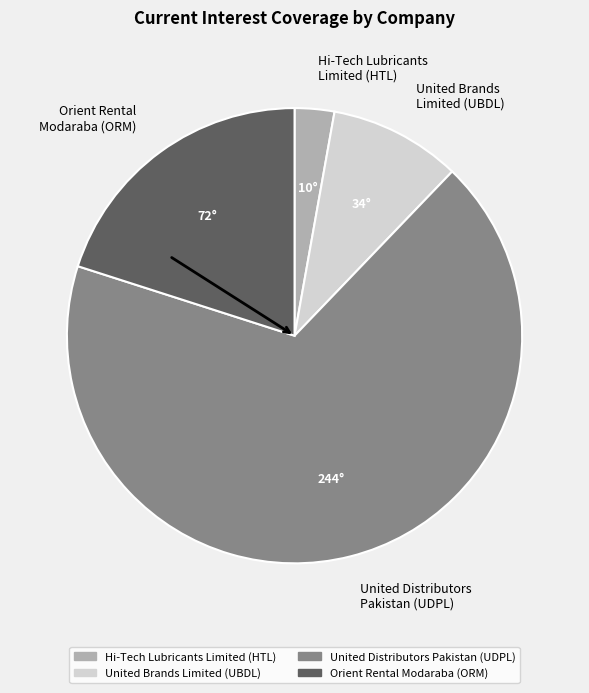

Between United Distributors Pakistan (UDPL) and United Brands Limited (UBDL), which is larger?

United Distributors Pakistan (UDPL)